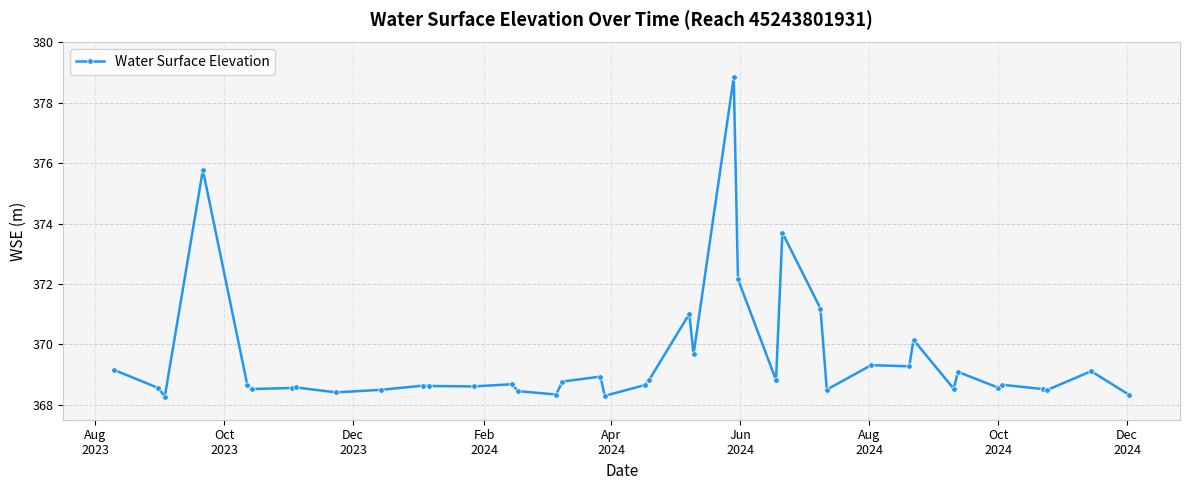

What is the value of the 29th point from the left?

368.5